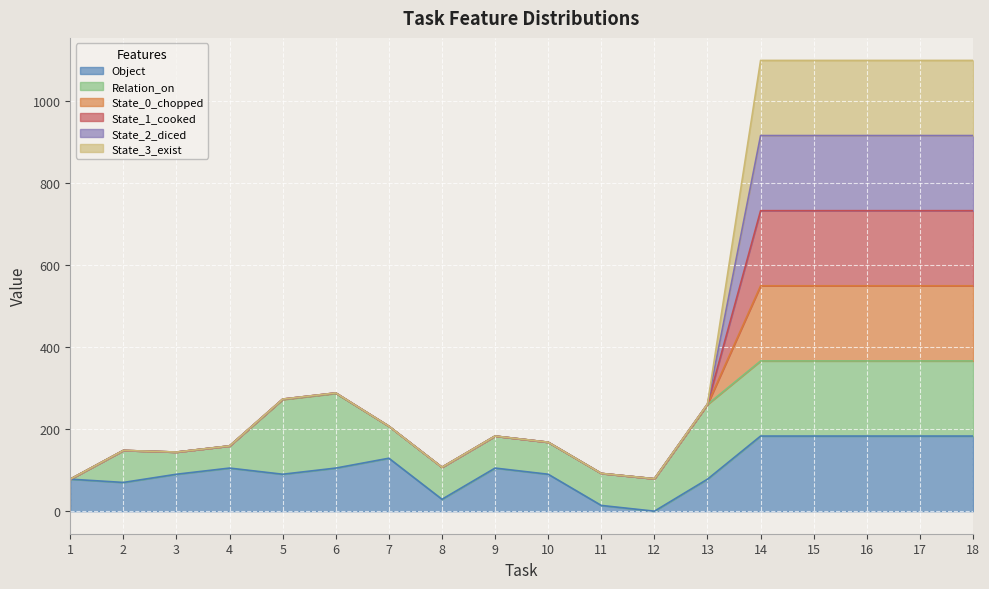

Between 1 and 7, which is larger?

7